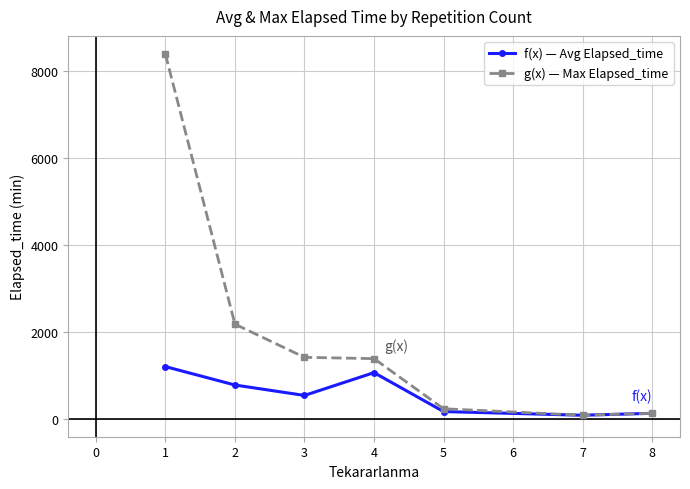

What is the difference between the highest and lowest values at 4?

322.5